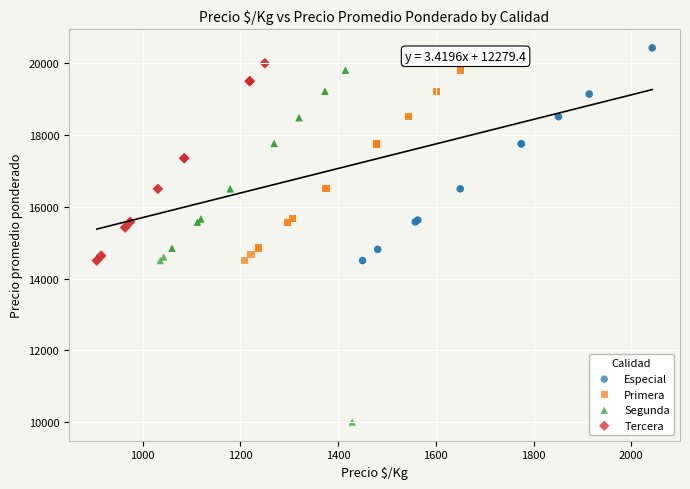

Which series has the largest Y range (max minus min)?

Segunda